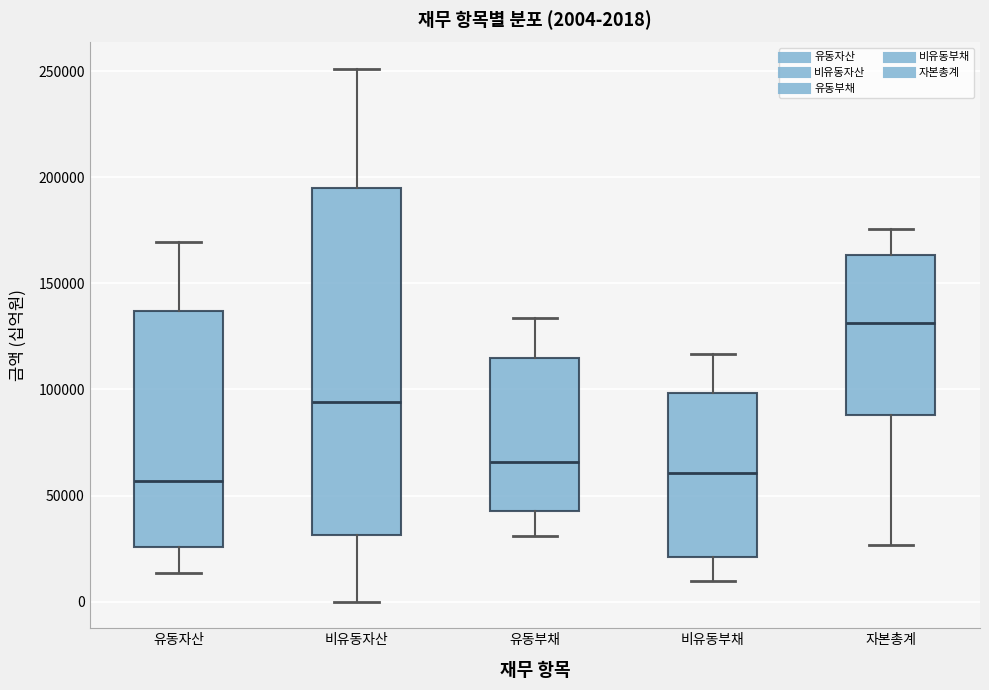

Which box has the highest median line?

자본총계